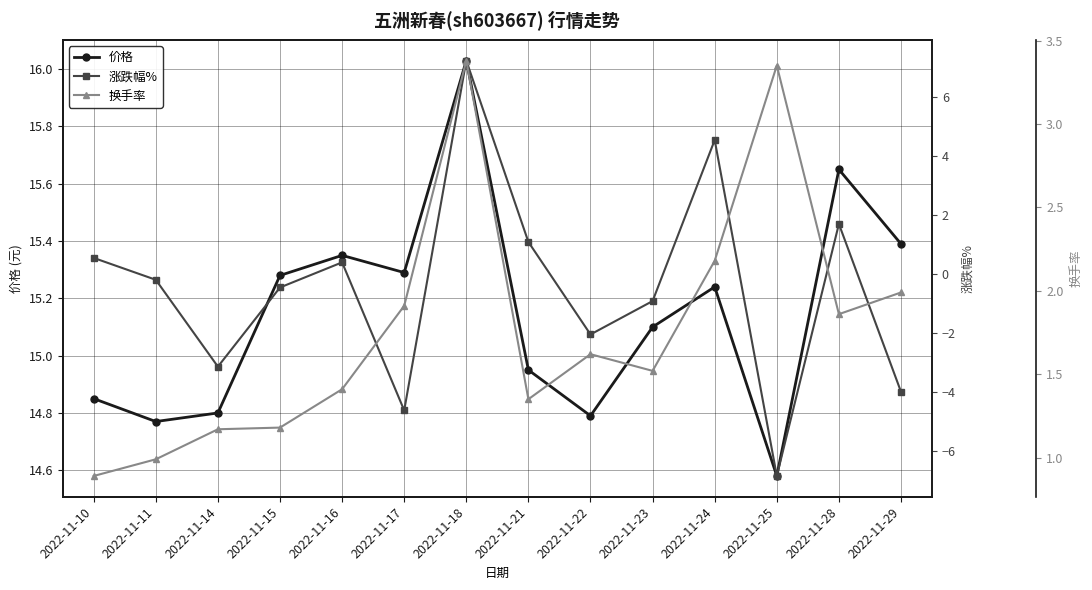

Is the value of 价格 at 2022-11-18 greater than the value of 换手率 at 2022-11-18?

Yes